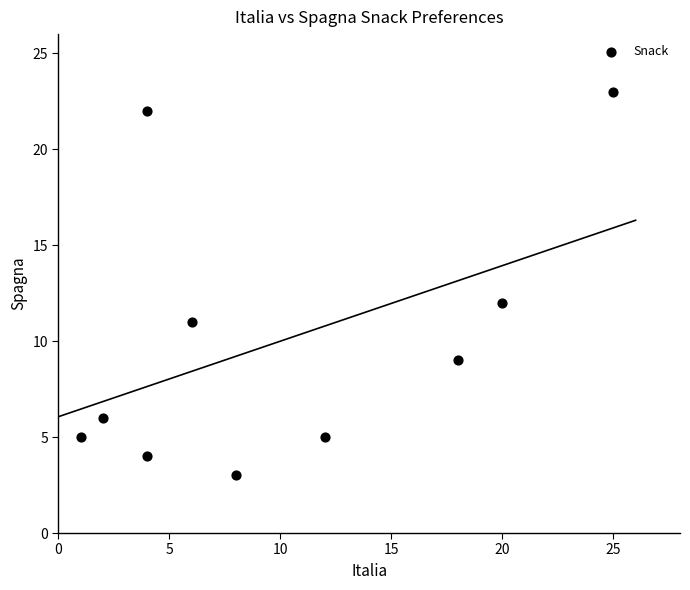

What is the range of Y values (max minus min)?

20